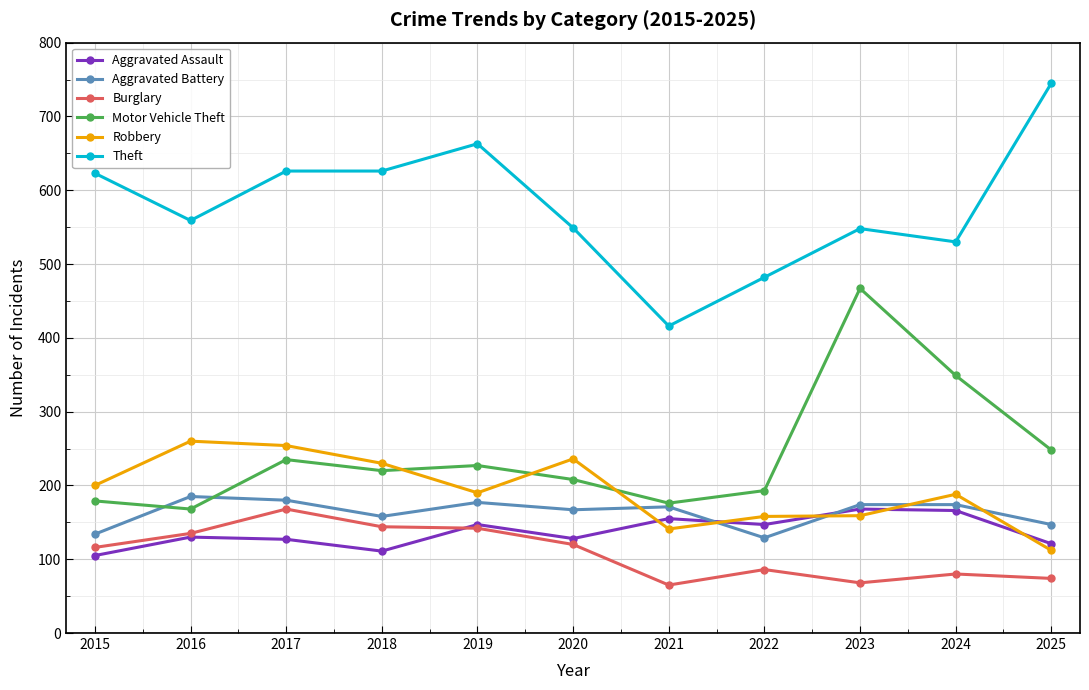

Where do Aggravated Assault and Aggravated Battery first cross each other?

2021 and 2022